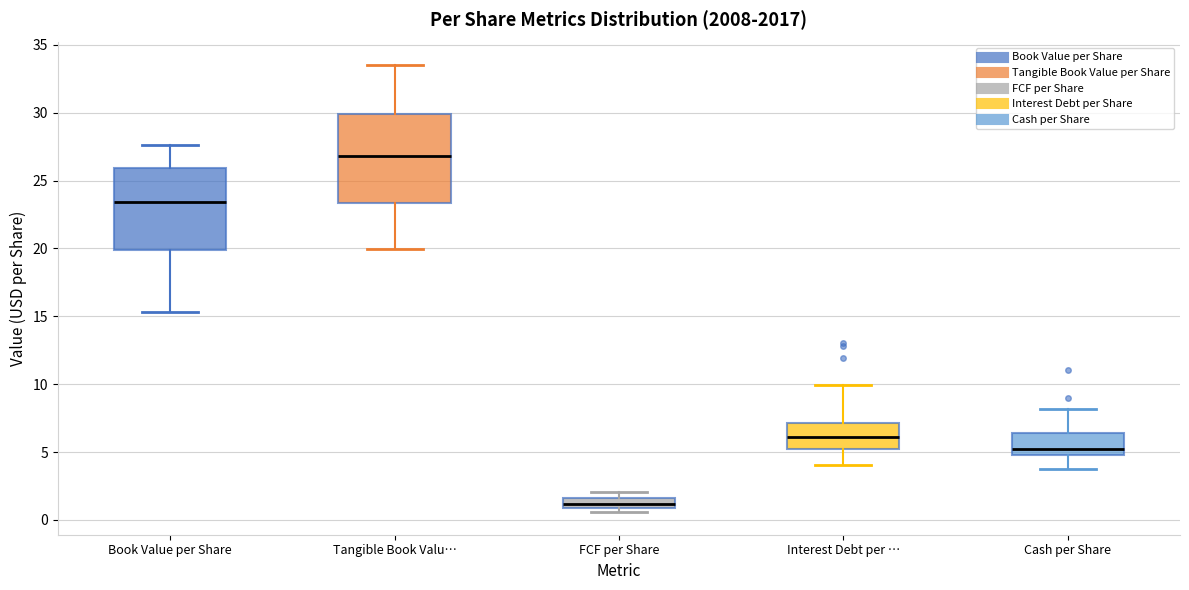

Which box's median line is the highest?

Tangible Book Valu…